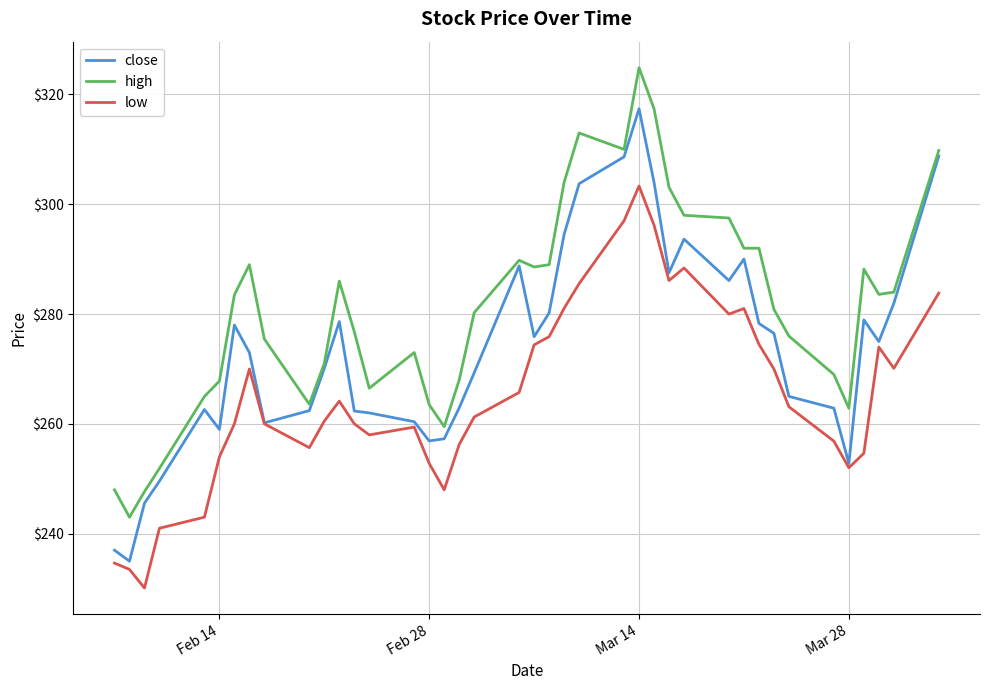

Is this an area chart (filled region under the line)?

No